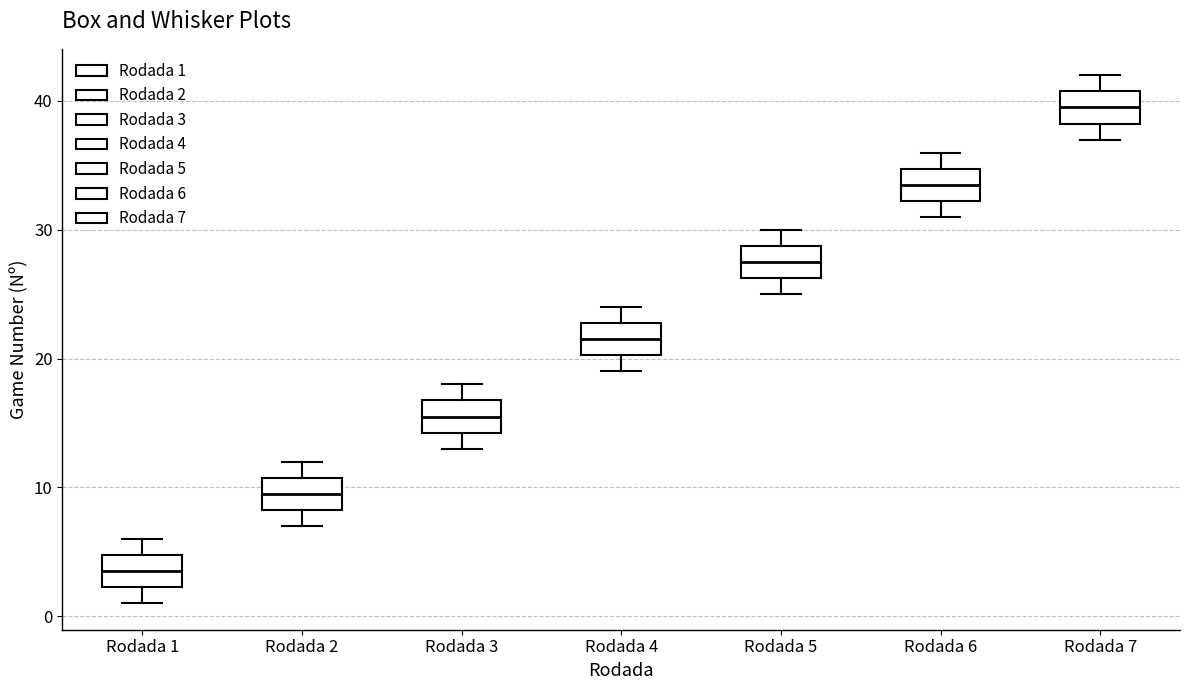

Reading left to right, read every box against the y-axis: the position of its median line, the range the box covers, and the ends of its whiskers. The values are not printed on the chart, so give them approximately, as read against the axis.

Rodada 1: median 4, box 2 to 5, whiskers 1 to 6
Rodada 2: median 10, box 8 to 11, whiskers 7 to 12
Rodada 3: median 16, box 14 to 17, whiskers 13 to 18
Rodada 4: median 22, box 20 to 23, whiskers 19 to 24
Rodada 5: median 28, box 26 to 29, whiskers 25 to 30
Rodada 6: median 34, box 32 to 35, whiskers 31 to 36
Rodada 7: median 40, box 38 to 41, whiskers 37 to 42